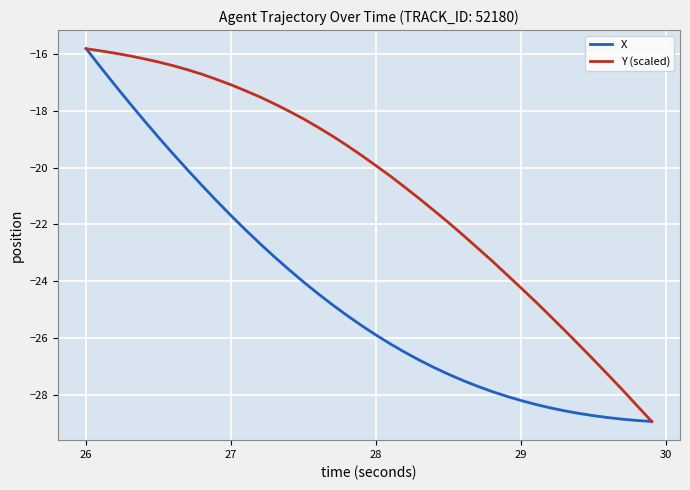

List the series in order of their overall mean, highest first.

Y (scaled), X